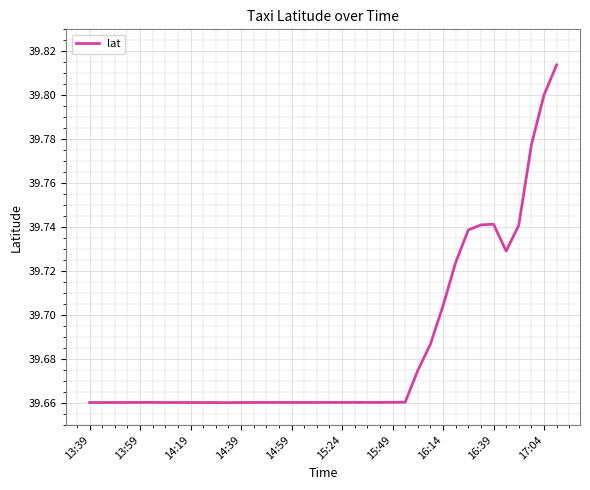

Does the chart display data point markers on the line(s)?

No